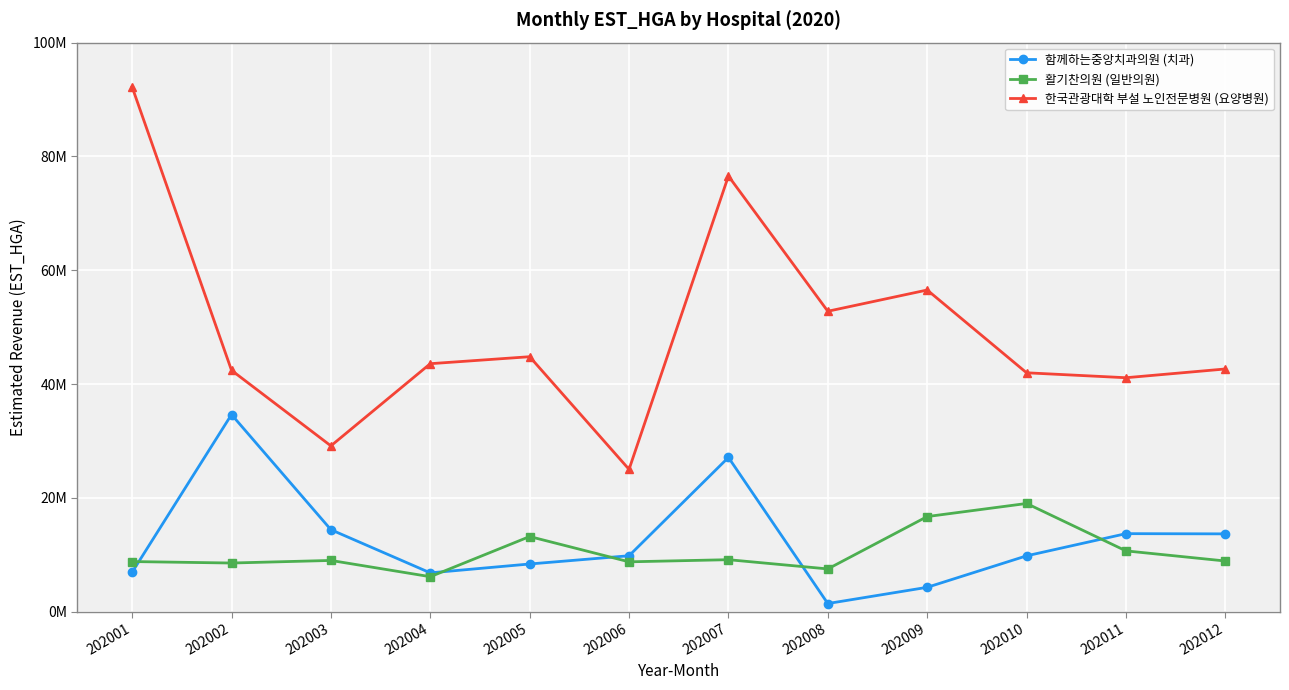

What are all the series names shown in the legend?

함께하는중앙치과의원 (치과), 활기찬의원 (일반의원), 한국관광대학 부설 노인전문병원 (요양병원)